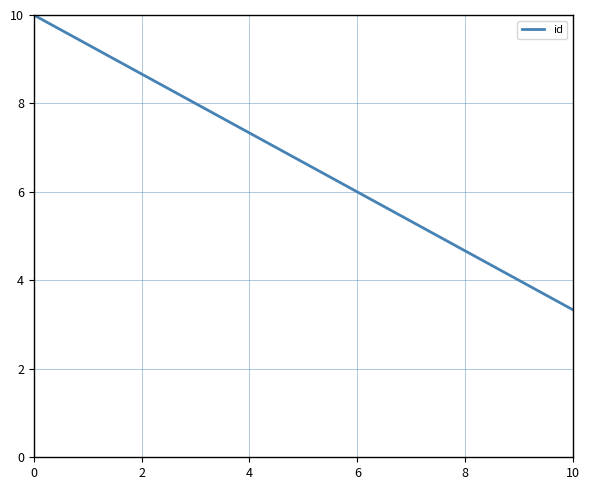

What is the sum of all values?

20.0